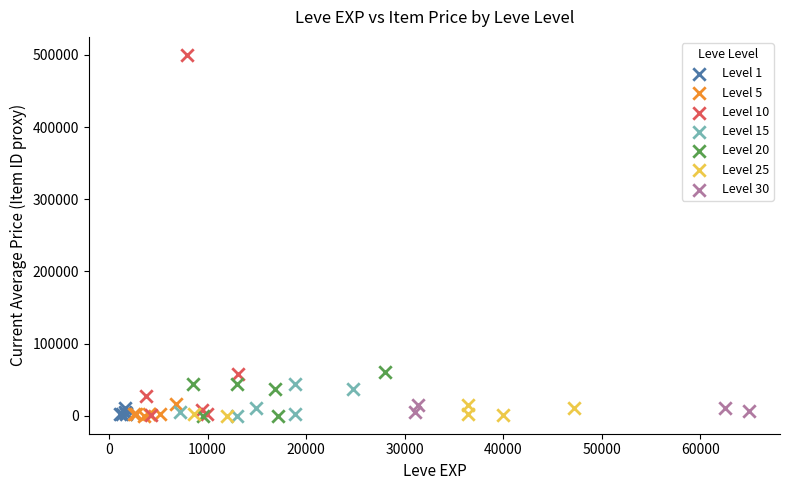

Which series has the widest spread of Y values?

Level 10